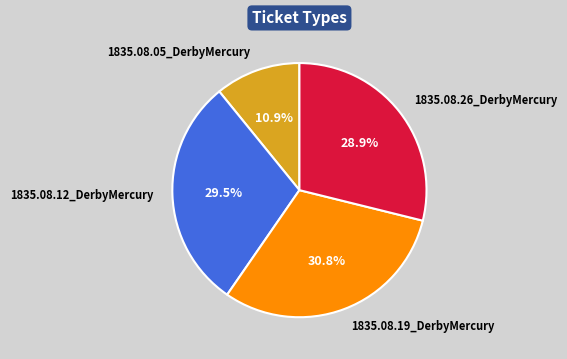

Which slice is the smallest?

1835.08.05_DerbyMercury